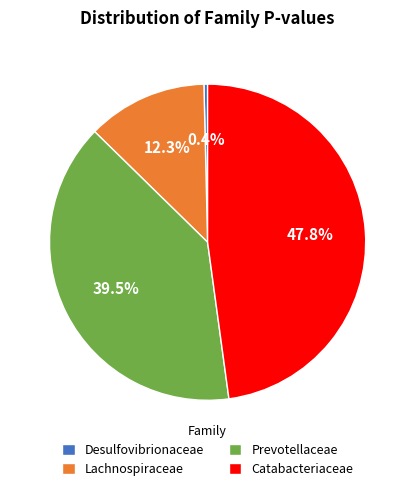

Rank the categories by value from highest to lowest.

Catabacteriaceae, Prevotellaceae, Lachnospiraceae, Desulfovibrionaceae